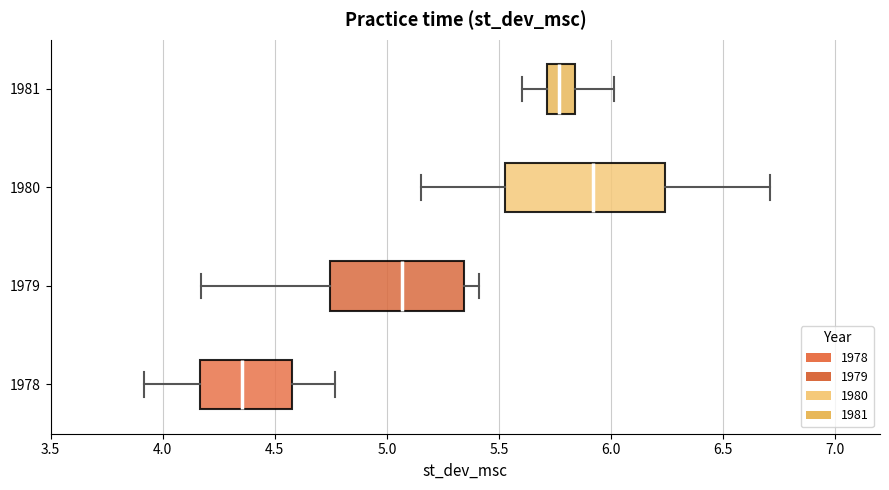

Reading bottom to top, transcribe this box plot: for each box, give where its median line is, the range the box spans, and where its two whiskers end, as read against the x-axis. The values are not printed on the chart, so give them approximately, as read against the axis.

1978: median 4.35, box 4.15 to 4.60, whiskers 3.90 to 4.75
1979: median 5.05, box 4.75 to 5.35, whiskers 4.15 to 5.40
1980: median 5.90, box 5.55 to 6.25, whiskers 5.15 to 6.70
1981: median 5.75, box 5.70 to 5.85, whiskers 5.60 to 6.00